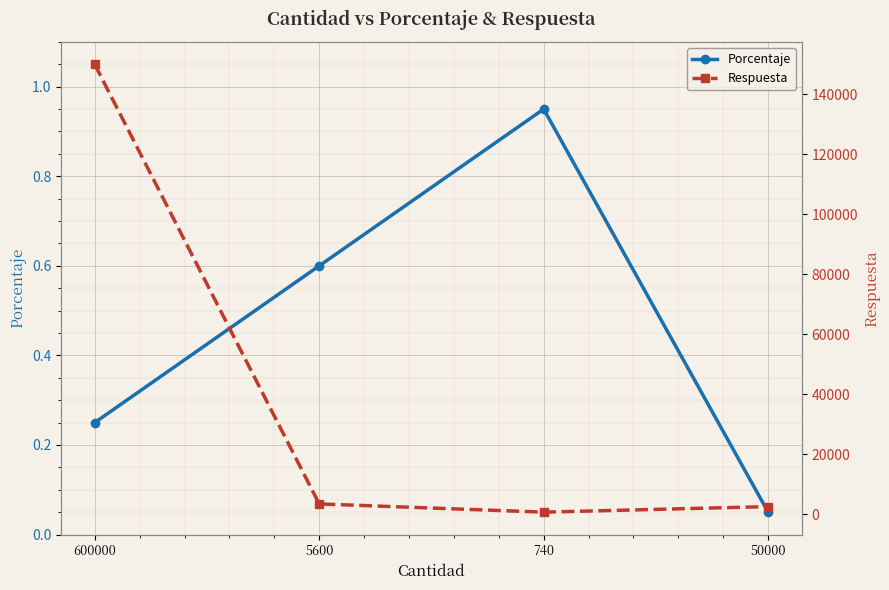

What value does the Porcentaje series have at 5600?

0.6